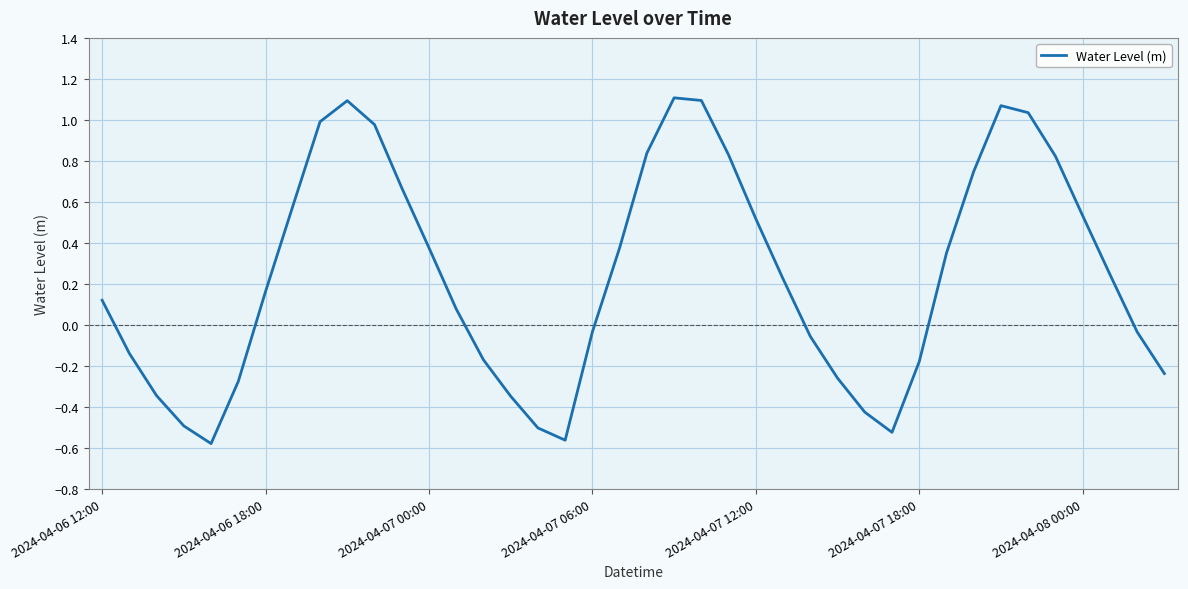

Does the chart have visible grid lines?

Yes